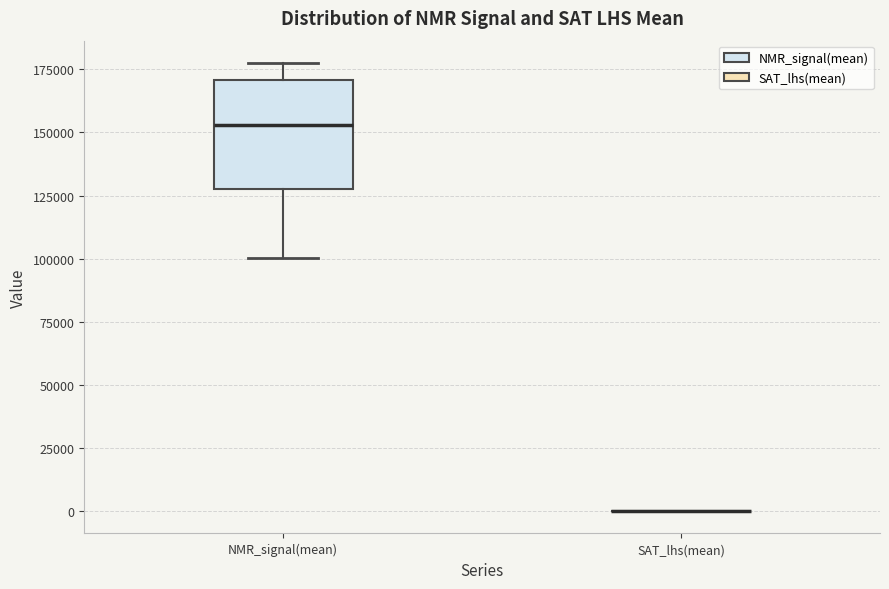

Where is the lower edge of the box for NMR_signal(mean) on the y-axis? The values are not printed on the chart, so give them approximately, as read against the axis.

130000